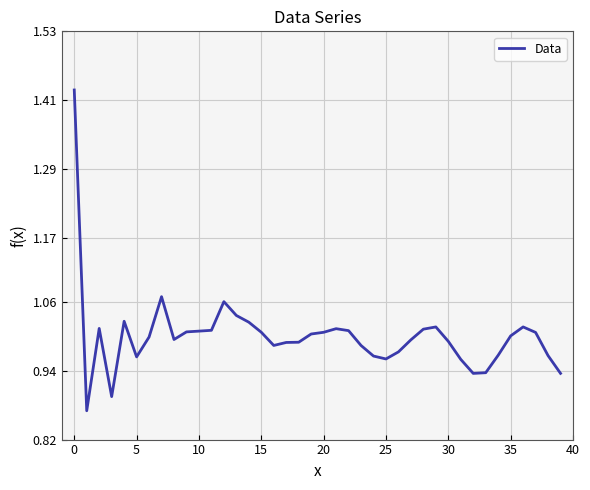

What is the maximum value shown in the chart?

1.4